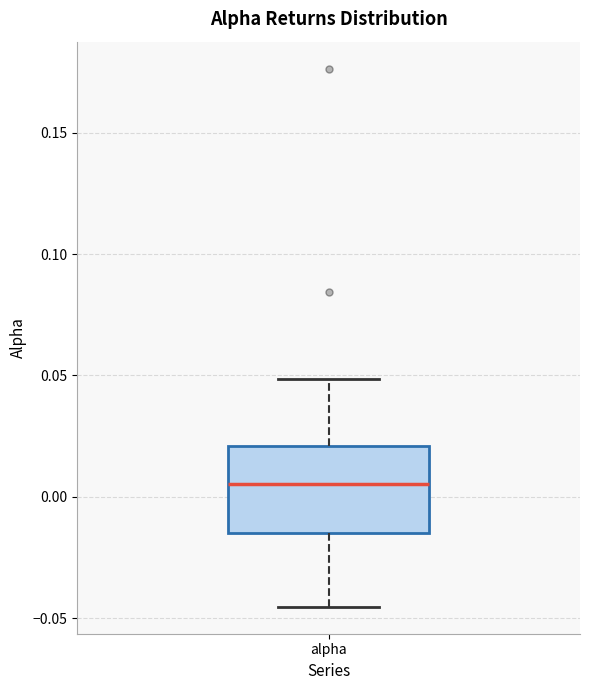

Where is the lower edge of the box for alpha on the y-axis? The values are not printed on the chart, so give them approximately, as read against the axis.

-0.015